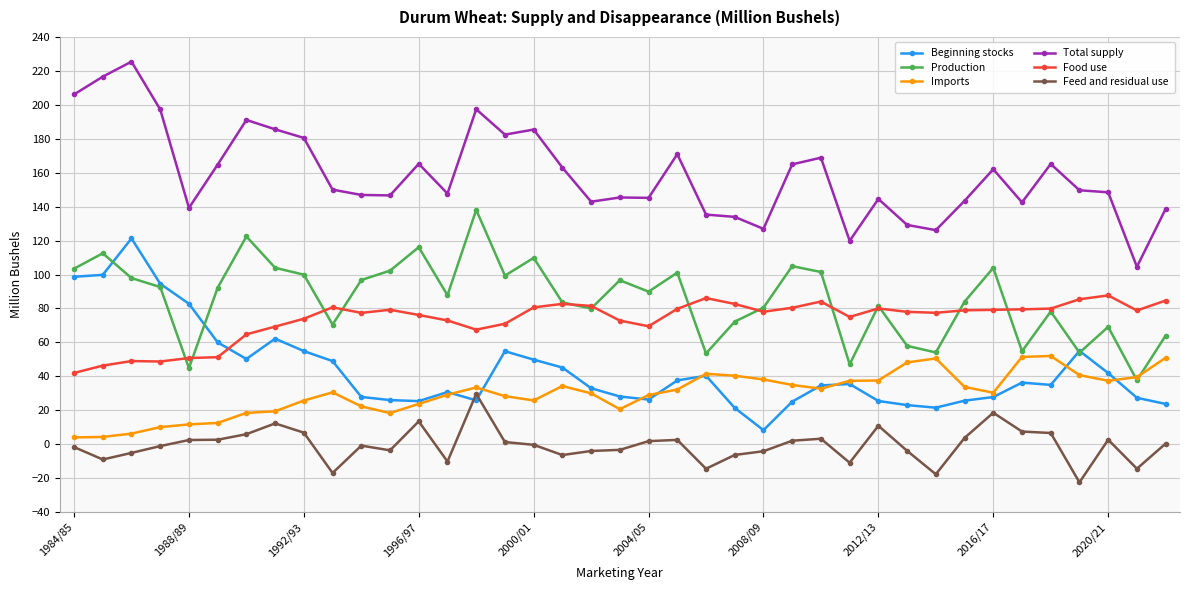

What is the lowest value of the Total supply series?

104.5